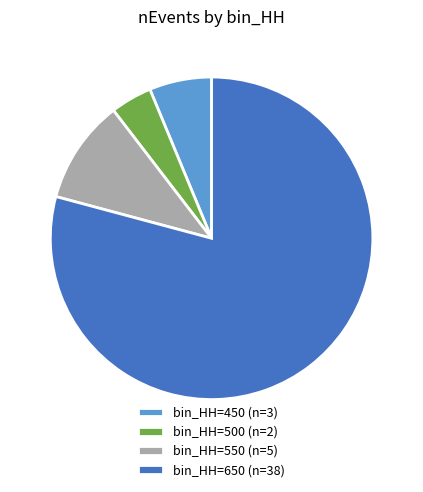

Which has a higher value, bin_HH=450 (n=3) or bin_HH=650 (n=38)?

bin_HH=650 (n=38)